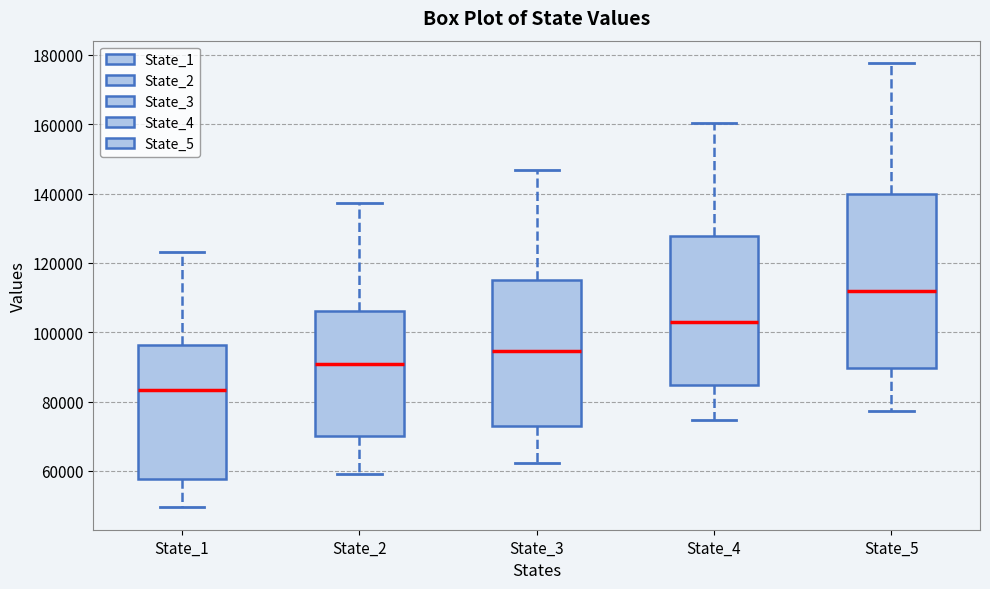

Where is the lower edge of the box for State_2 on the y-axis? The values are not printed on the chart, so give them approximately, as read against the axis.

70000